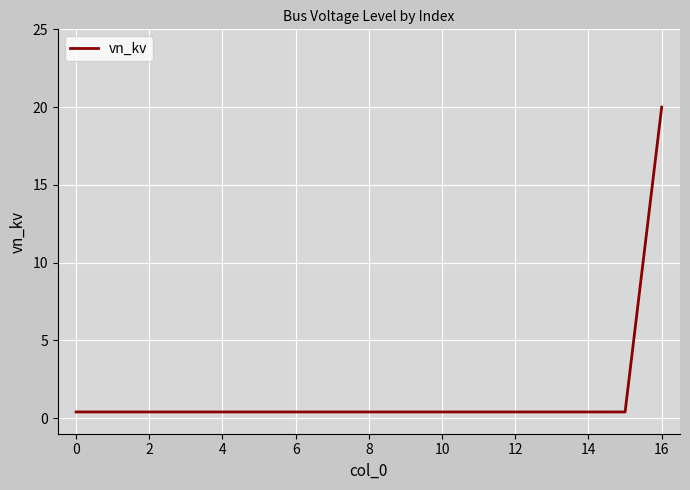

What is the greatest value displayed?

20.0